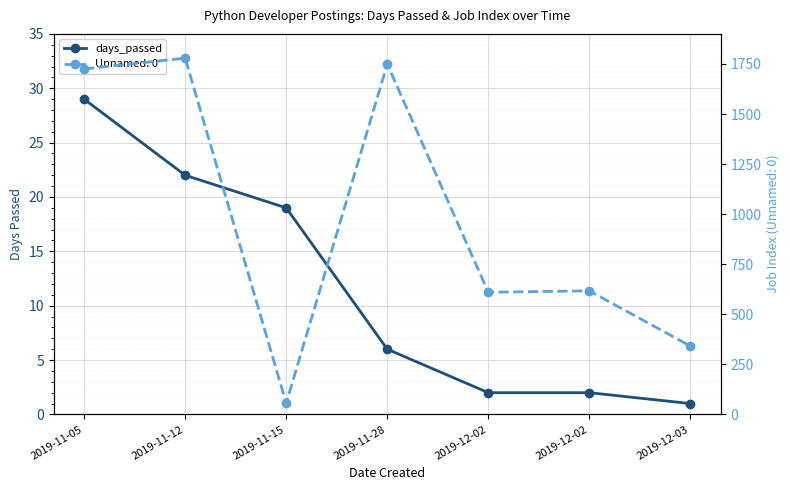

The chart shows a value of 29 at 2019-11-05. True or false?

True